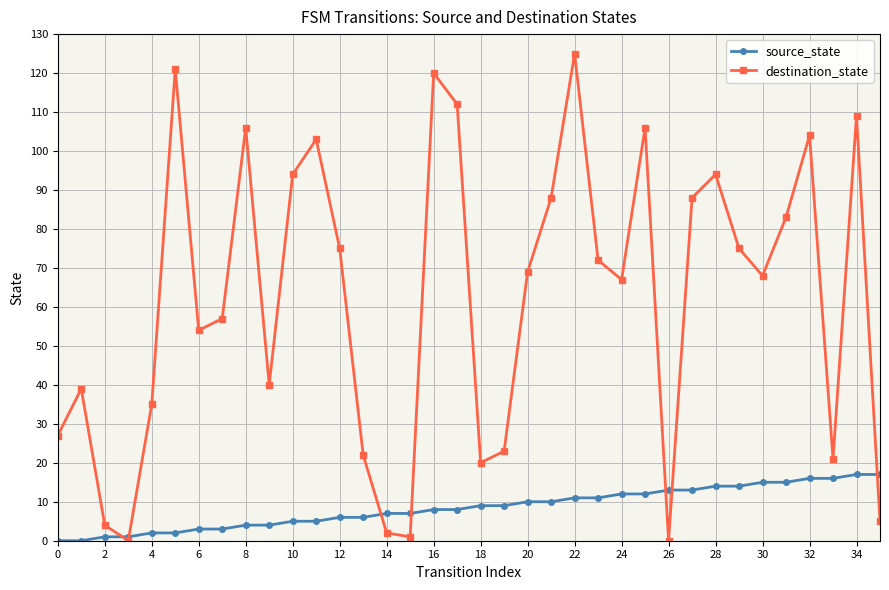

What is the greatest value displayed?

125